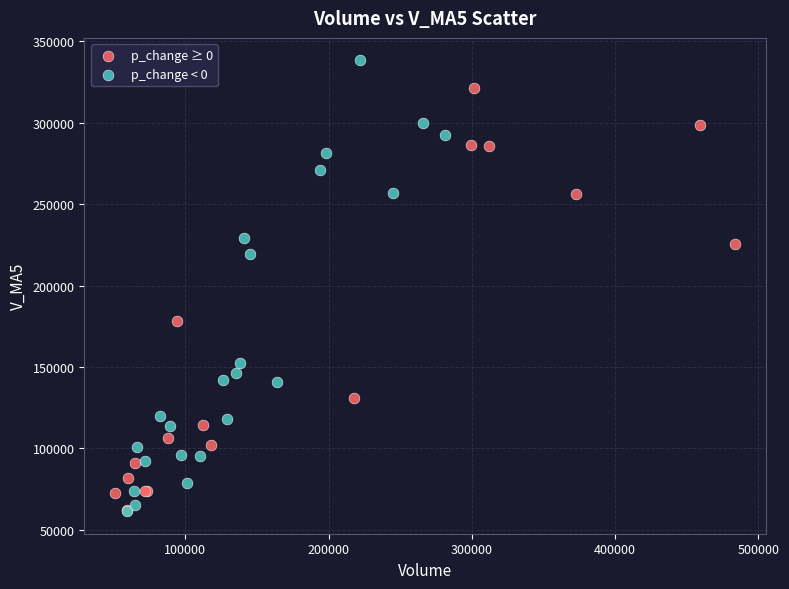

Which series has the widest spread of Y values?

p_change < 0